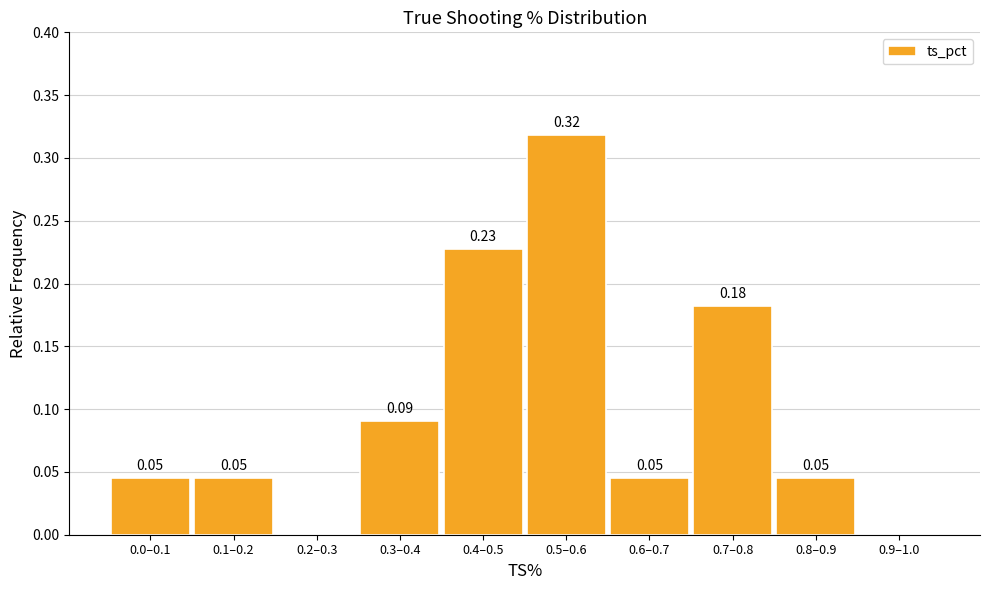

What is the sum of all values?

1.0